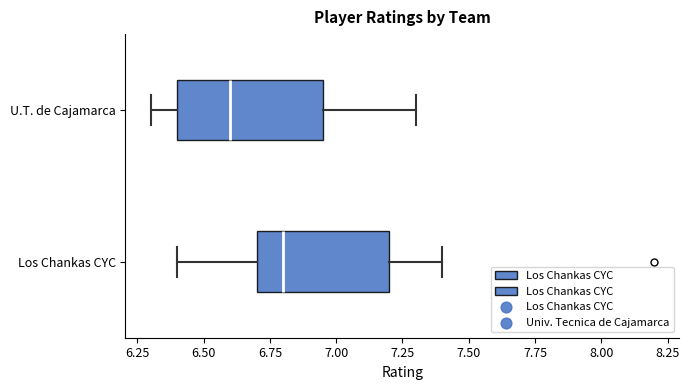

Reading bottom to top, read every box against the x-axis: the position of its median line, the range the box covers, and the ends of its whiskers. The values are not printed on the chart, so give them approximately, as read against the axis.

Los Chankas CYC: median 6.80, box 6.70 to 7.20, whiskers 6.40 to 7.40
U.T. de Cajamarca: median 6.60, box 6.40 to 6.95, whiskers 6.30 to 7.30